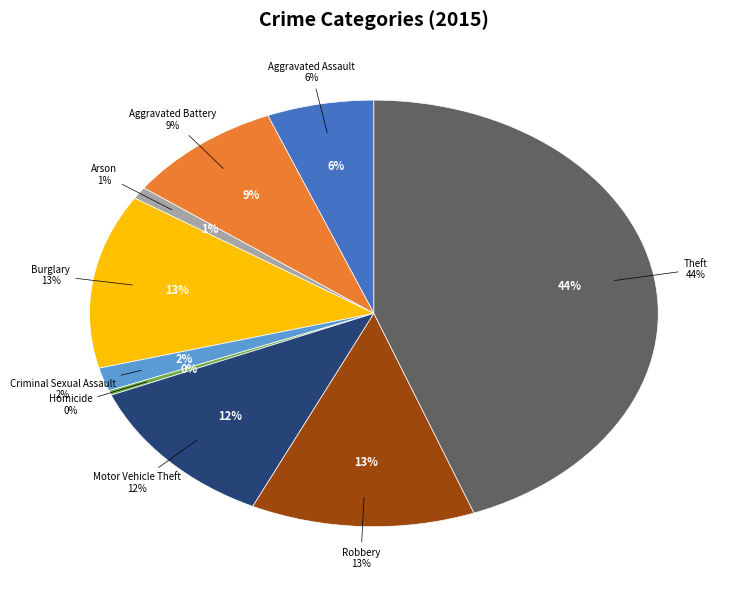

Does Robbery represent more than half of the total?

No